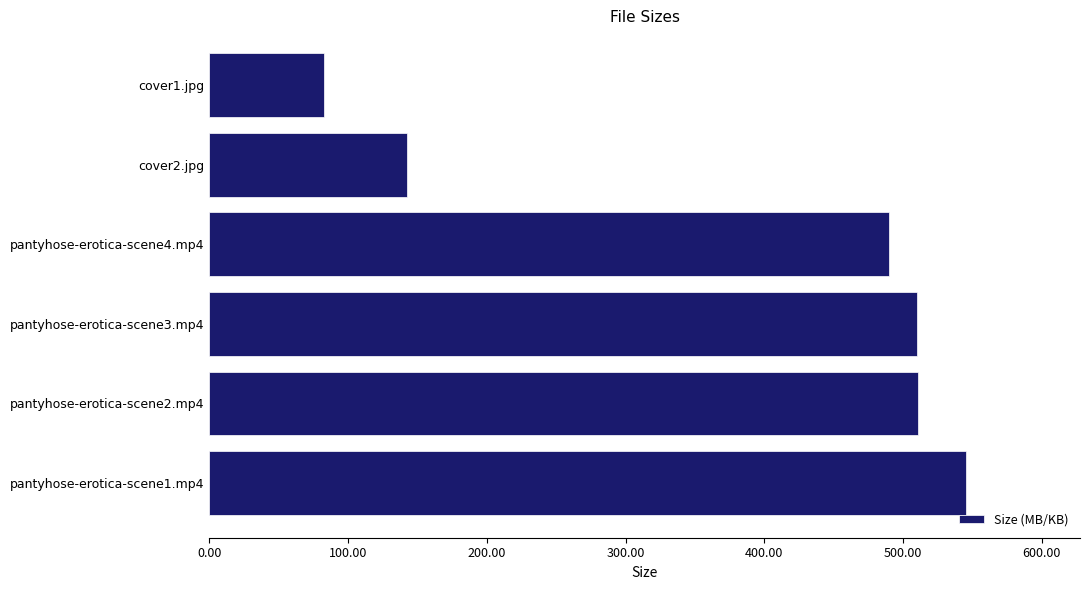

Is it true that the value at cover1.jpg is 36.7?

False